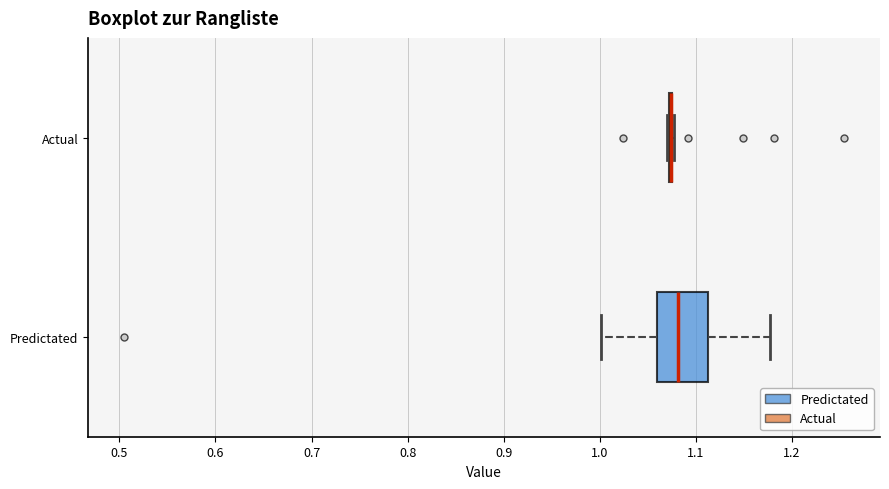

Comparing the boxes themselves (not the whiskers), which one is the widest?

Predictated